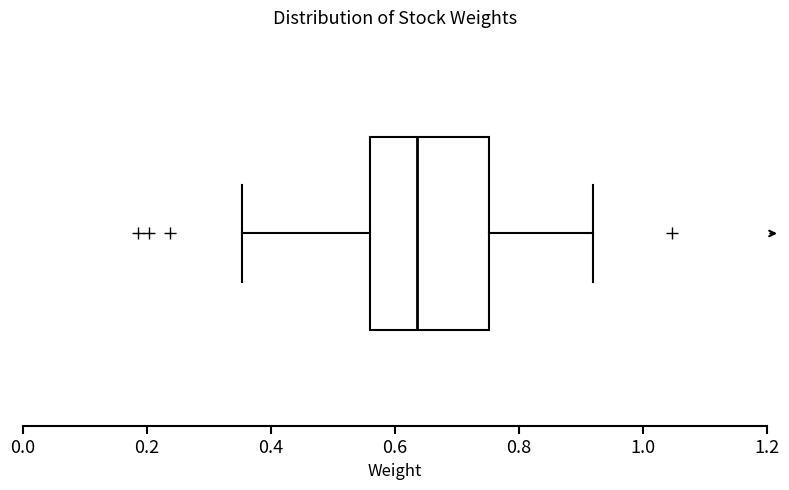

Where does the left whisker of the box end on the x-axis? The values are not printed on the chart, so give them approximately, as read against the axis.

0.36